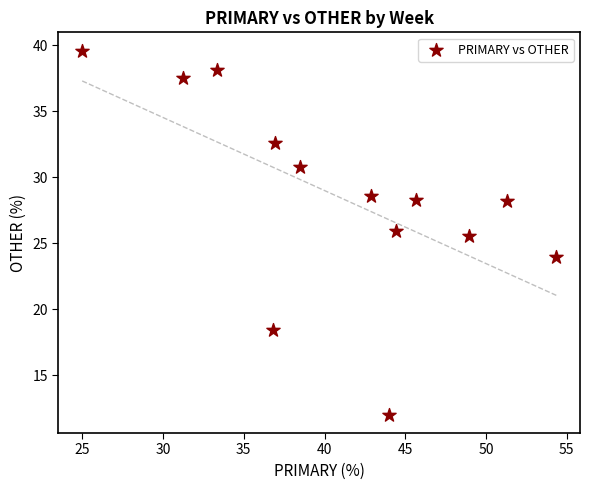

What is the range of Y values (max minus min)?

27.6